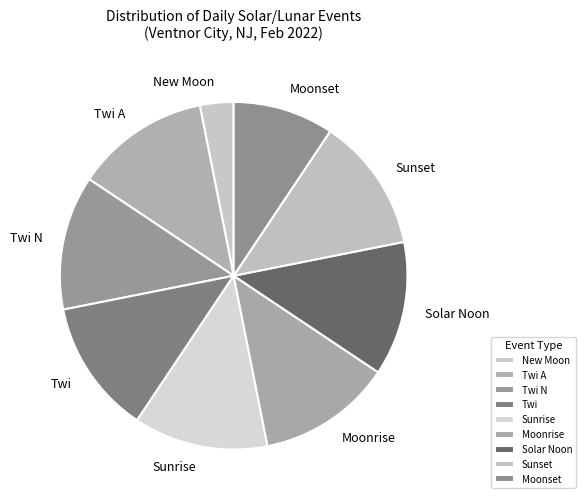

Is there any slice that represents more than half of the pie?

No